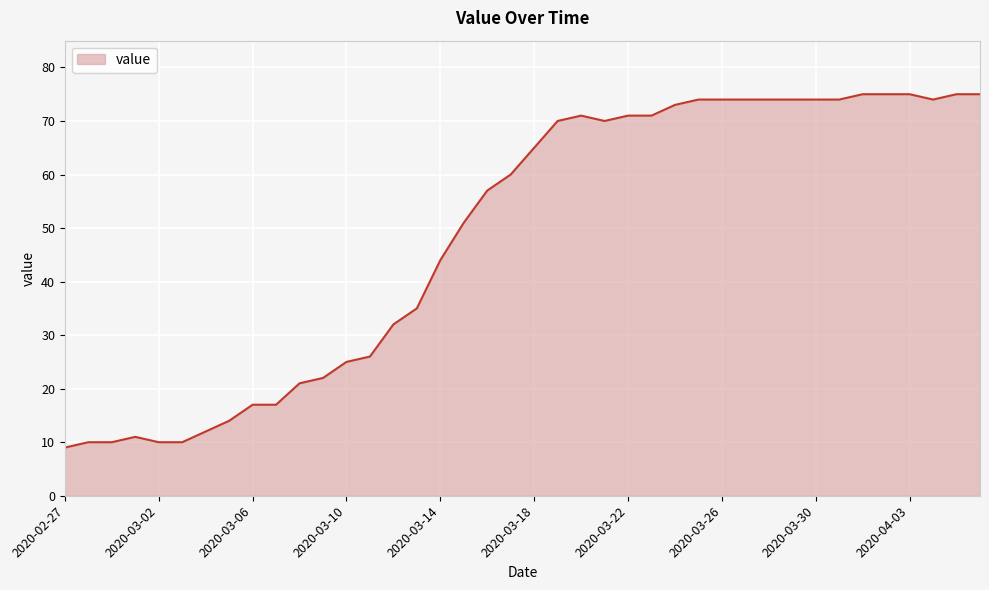

What is the greatest value displayed?

75